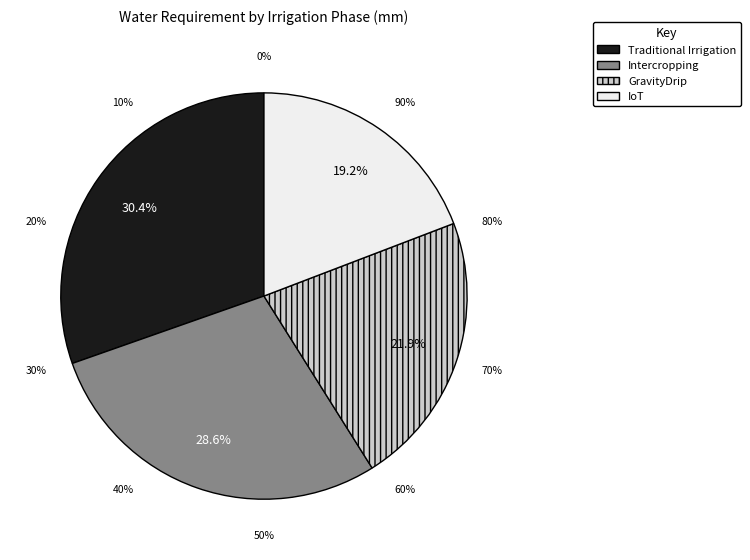

To the nearest percent, what is the difference between the Traditional Irrigation and GravityDrip slice percentages?

9%